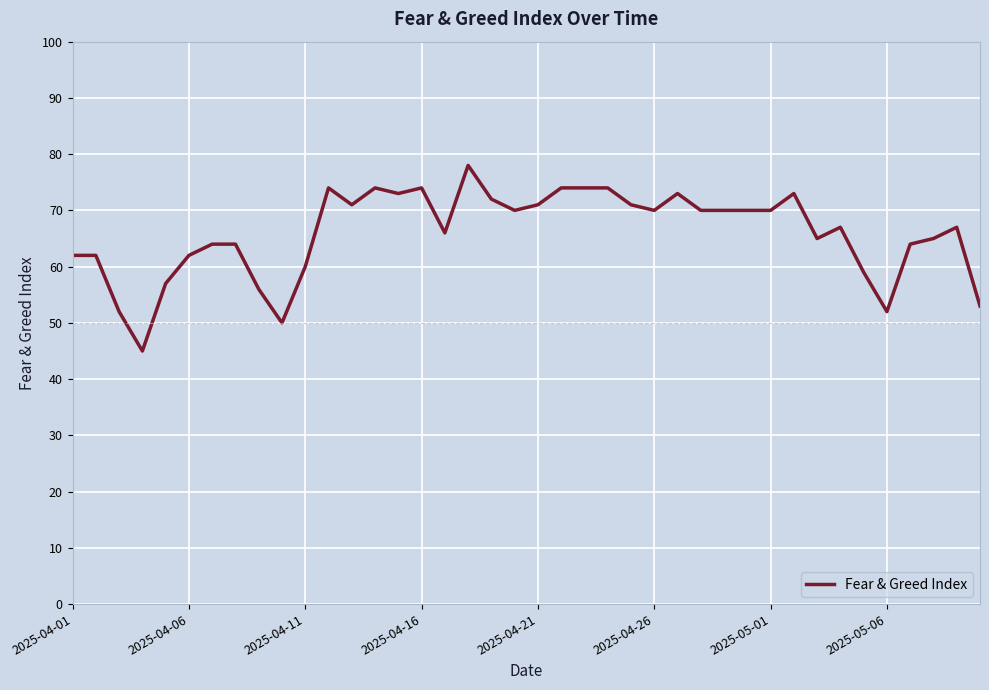

What is the minimum value shown in the chart?

45